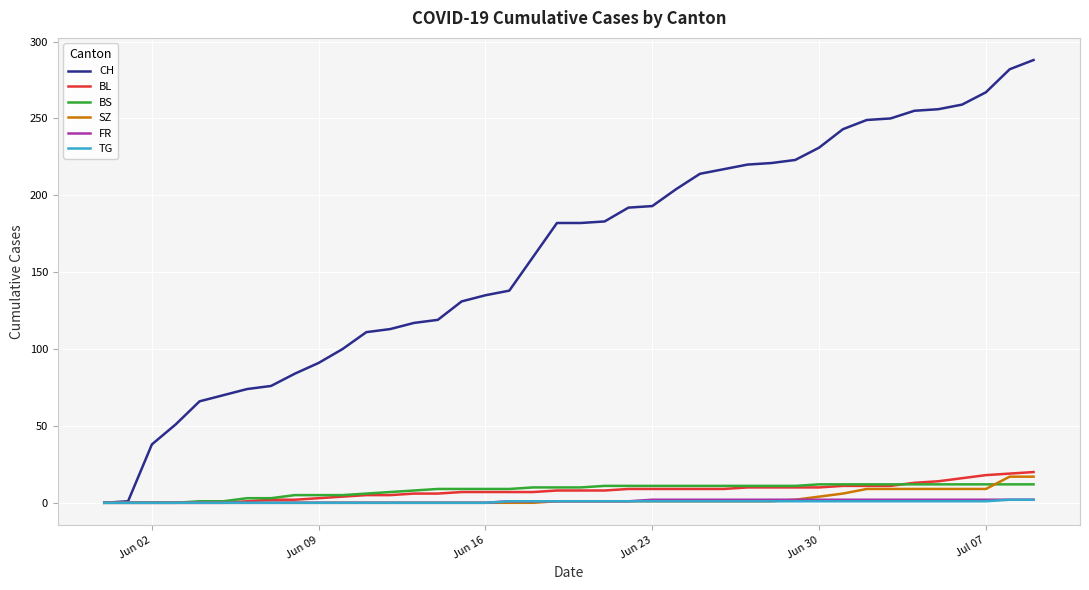

How many distinct data groups are displayed?

6